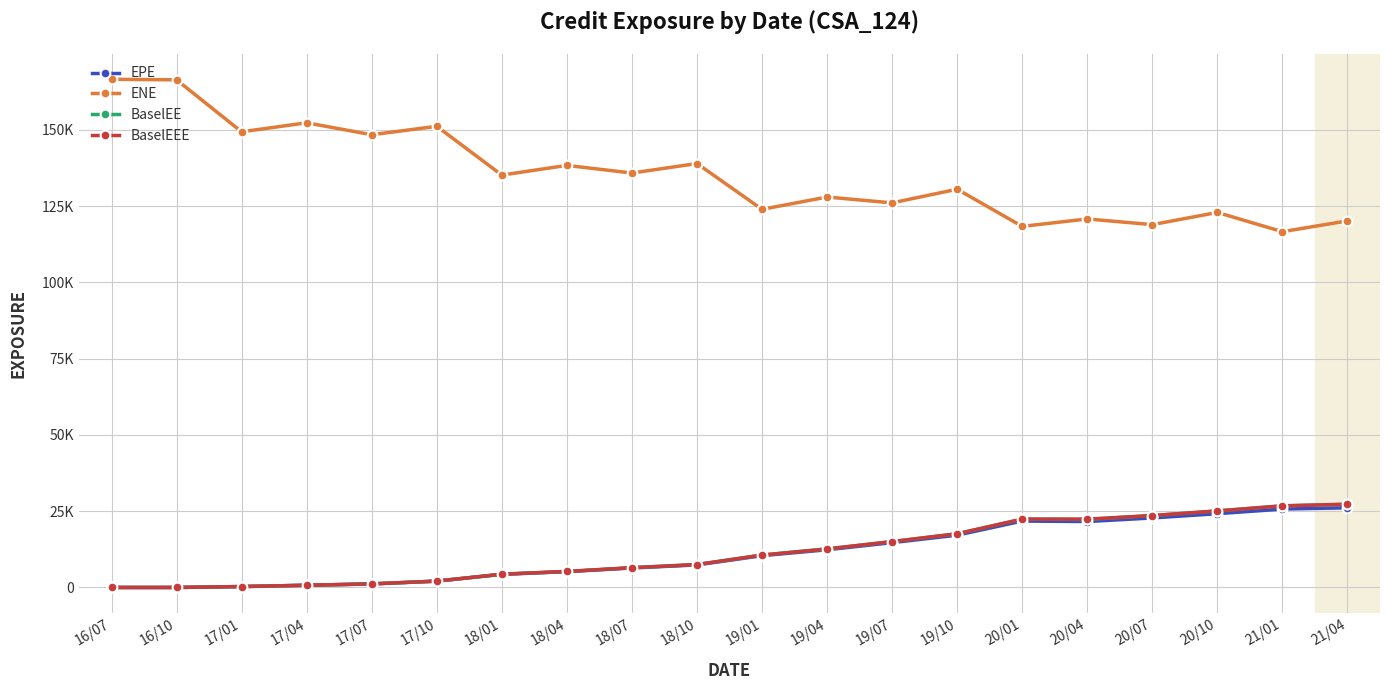

What are all the series names shown in the legend?

EPE, ENE, BaselEE, BaselEEE